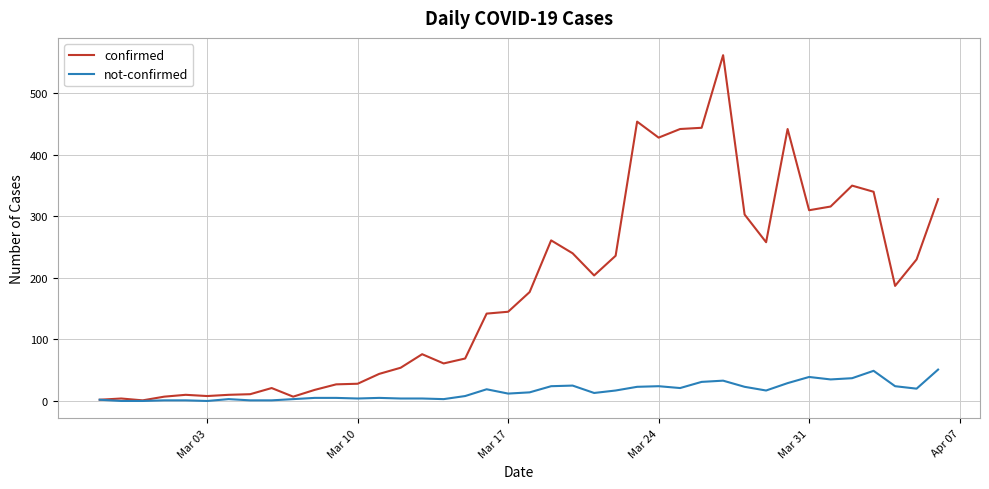

Which series has the widest spread of values?

confirmed